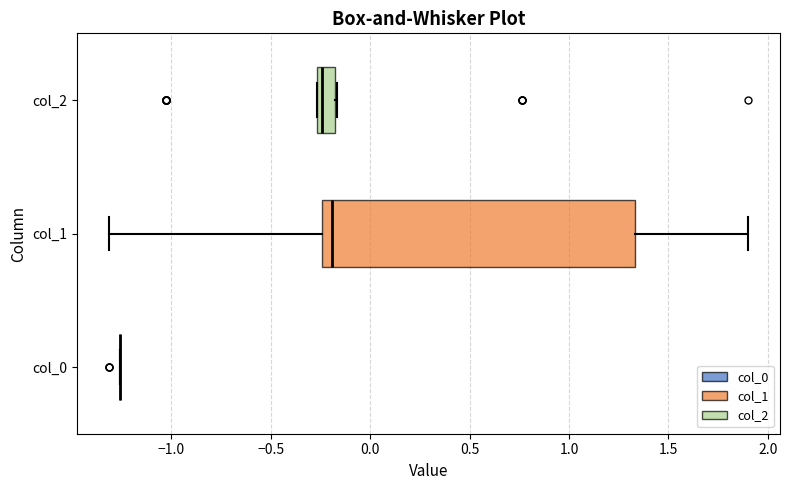

Reading bottom to top, read every box against the x-axis: the position of its median line, the range the box covers, and the ends of its whiskers. The values are not printed on the chart, so give them approximately, as read against the axis.

col_0: box collapsed to a line at -1.25, whiskers -1.25 to -1.25
col_1: median -0.20, box -0.25 to 1.35, whiskers -1.30 to 1.90
col_2: median -0.25 (just right of the box's left edge), box -0.25 to -0.20, whiskers -0.25 to -0.15